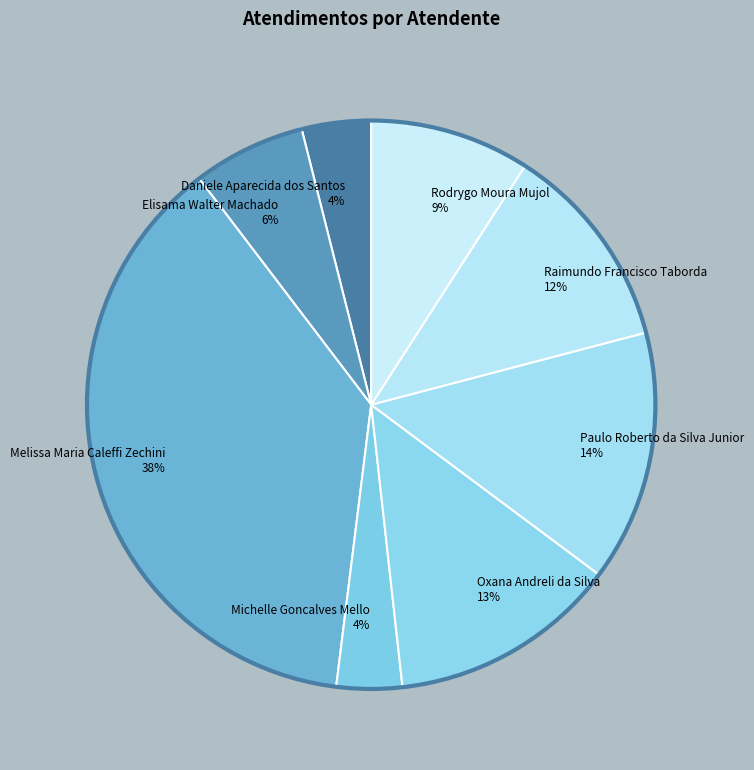

To the nearest percent, what percentage of the pie is Paulo Roberto da Silva Junior?

14%